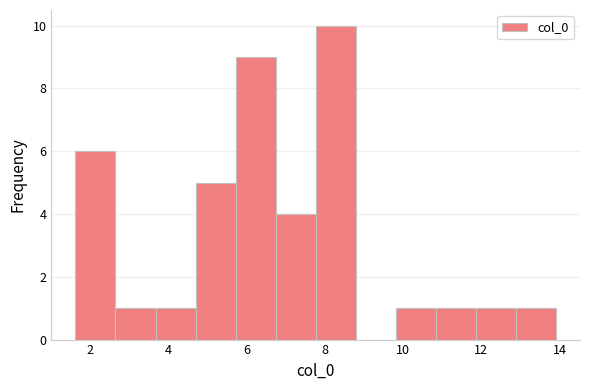

Which range on the x-axis has the tallest bar?

7.8 to 8.8